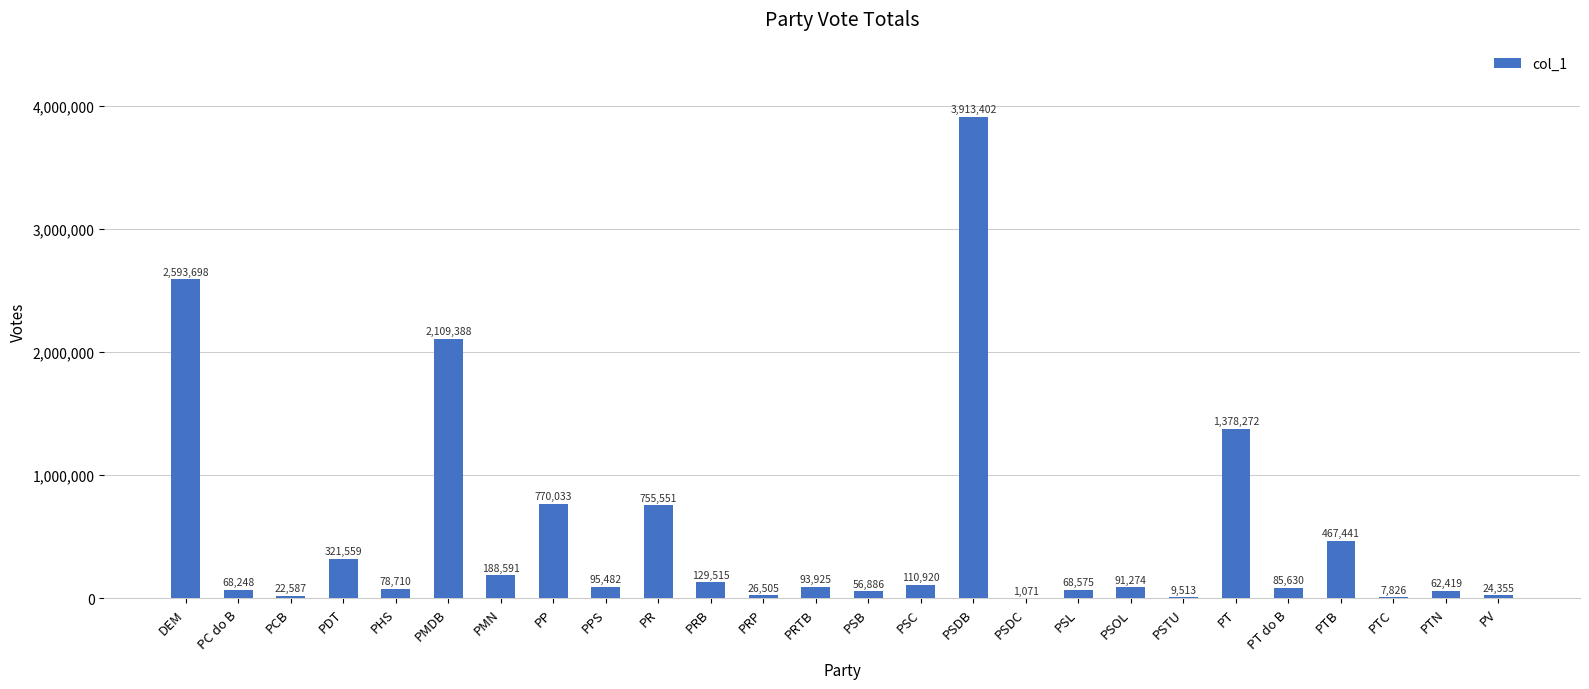

Between DEM and PR, which is larger?

DEM